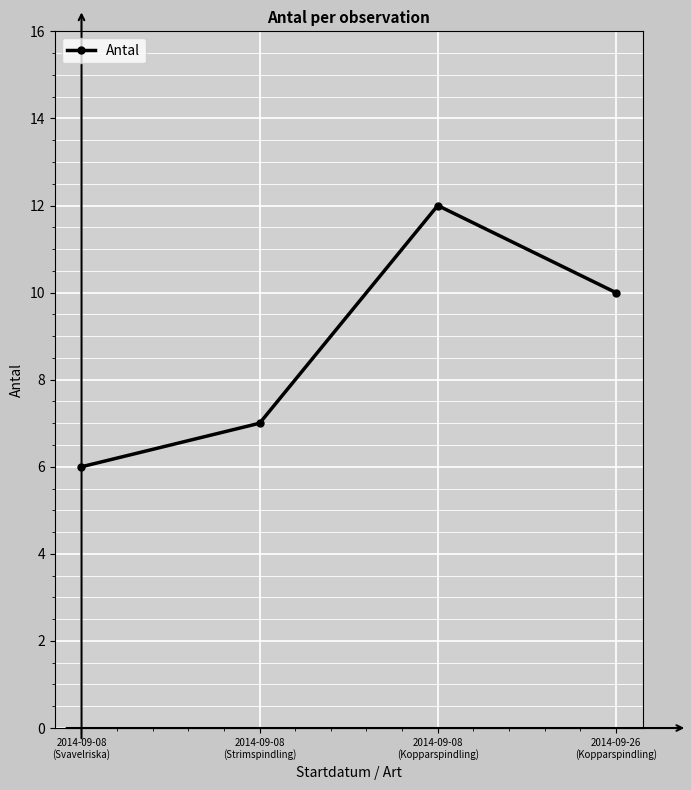

List the labels in order of value, largest first.

2014-09-08
(Kopparspindling), 2014-09-26
(Kopparspindling), 2014-09-08
(Strimspindling), 2014-09-08
(Svavelriska)